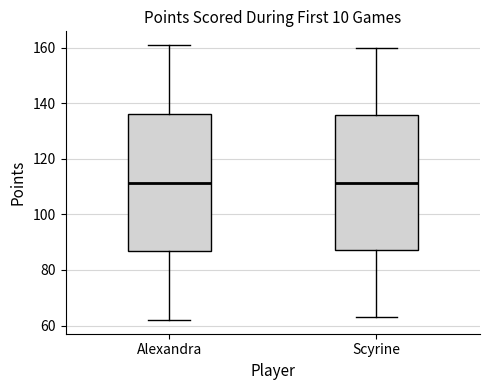

Reading left to right, read every box against the y-axis: the position of its median line, the range the box covers, and the ends of its whiskers. The values are not printed on the chart, so give them approximately, as read against the axis.

Alexandra: median 112, box 86 to 136, whiskers 62 to 162
Scyrine: median 112, box 88 to 136, whiskers 64 to 160